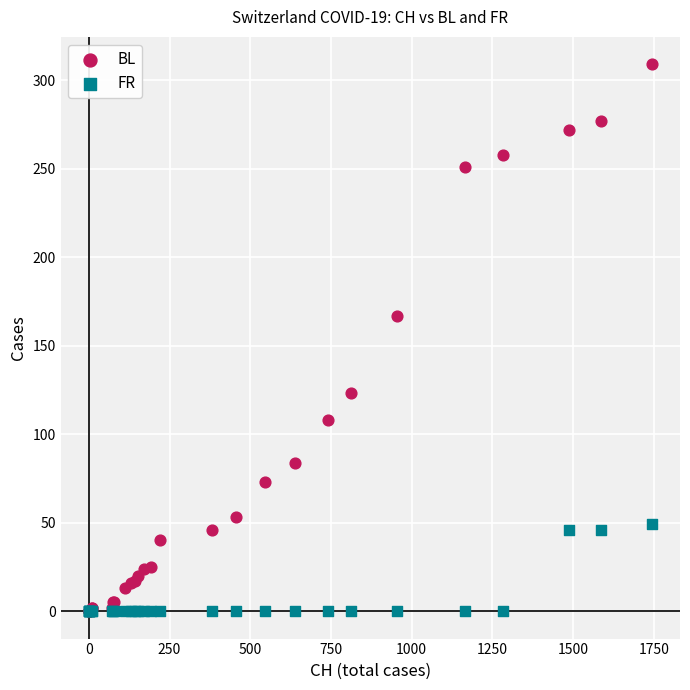

What are all the series names shown in the legend?

BL, FR